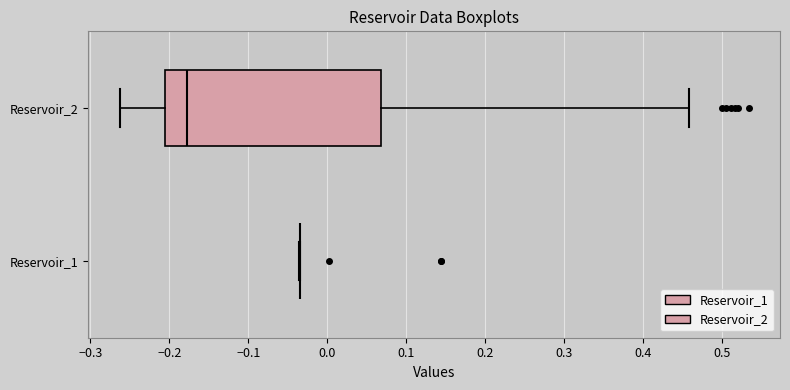

Reading bottom to top, transcribe this box plot: for each box, give where its median line is, the range the box spans, and where its two whiskers end, as read against the x-axis. The values are not printed on the chart, so give them approximately, as read against the axis.

Reservoir_1: box collapsed to a line at -0.03, whiskers -0.04 to -0.03
Reservoir_2: median -0.18, box -0.21 to 0.07, whiskers -0.26 to 0.46